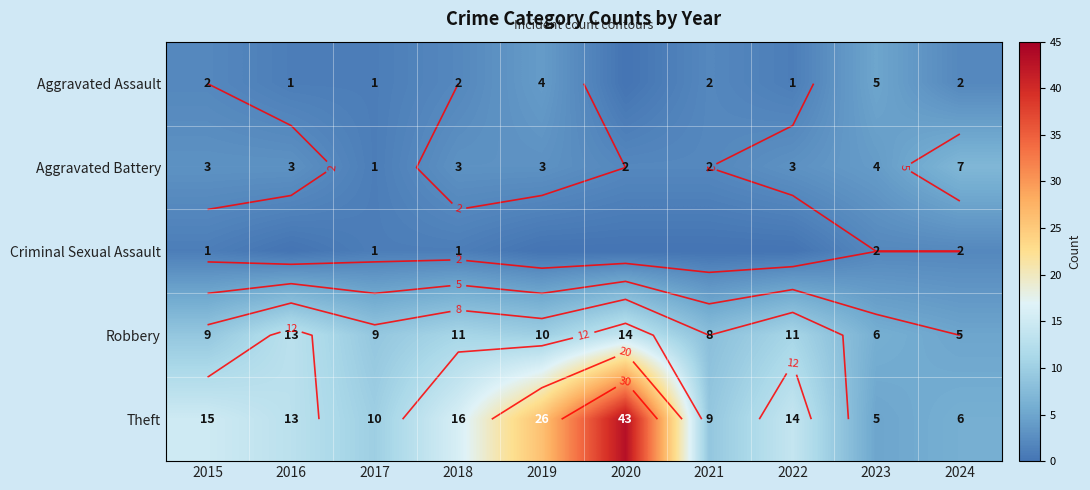

What is the difference between the Aggravated Assault values at 2018 and 2023?

3